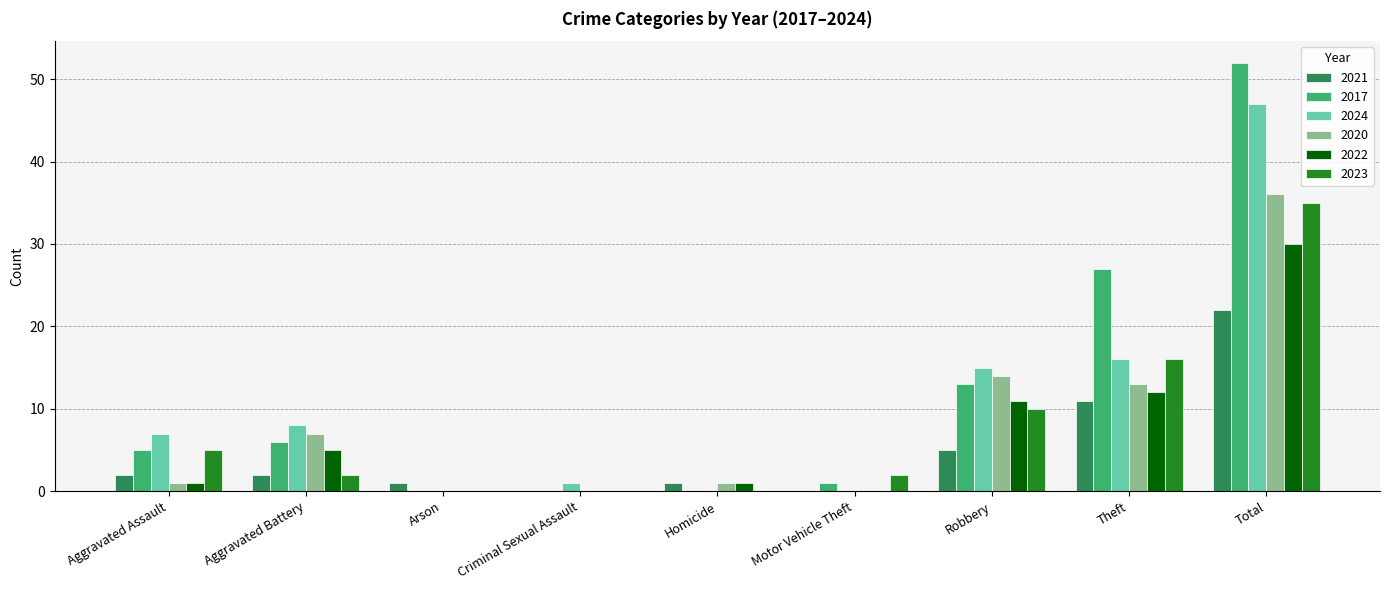

What value does the 2024 series have at Theft, to the nearest 5?

15